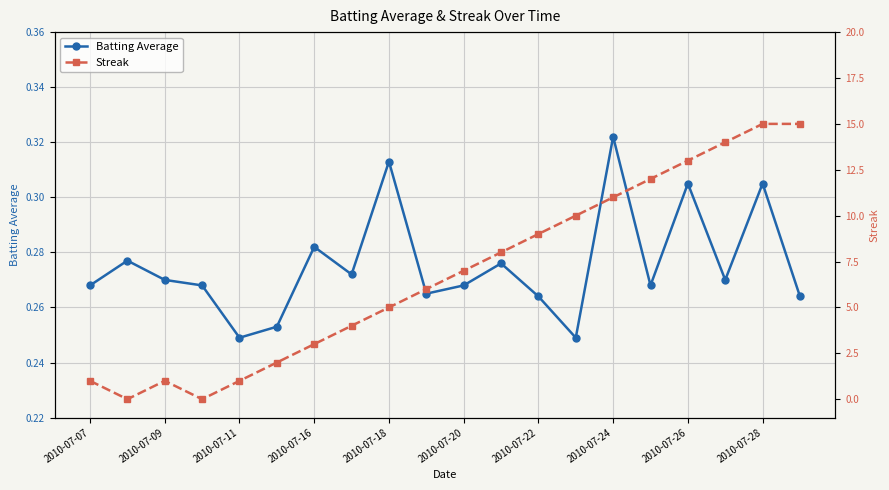

Reading right to left, list all the values displayed in this chart.

Batting Average: 0.3	0.3	0.3	0.3	0.3	0.3	0.2	0.3	0.3	0.3	0.3	0.3	0.3	0.3	0.3	0.2	0.3	0.3	0.3	0.3
Streak: 15.0	15.0	14.0	13.0	12.0	11.0	10.0	9.0	8.0	7.0	6.0	5.0	4.0	3.0	2.0	1.0	0.0	1.0	0.0	1.0